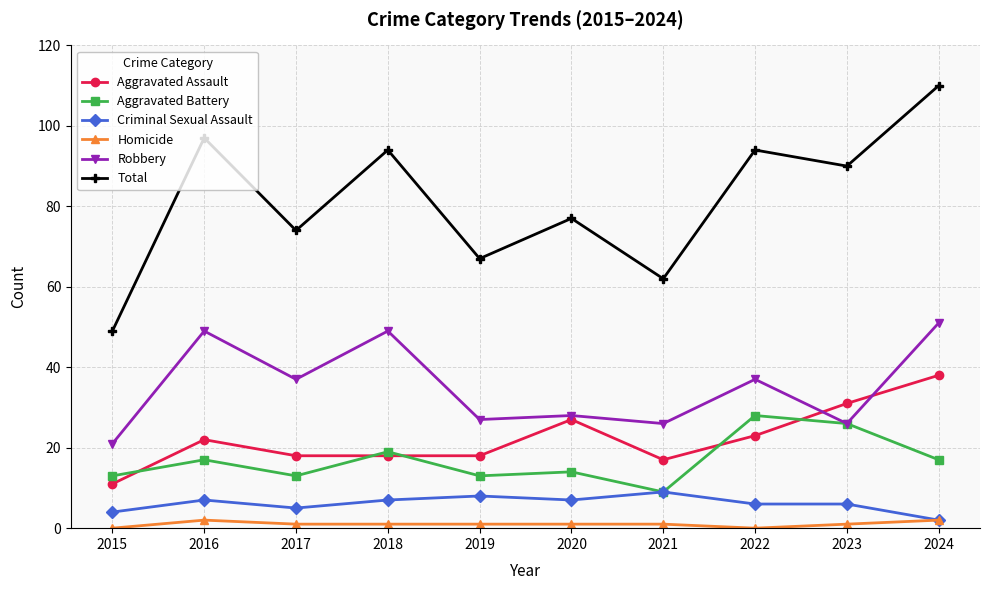

How many data points in Criminal Sexual Assault are less than 7?

5